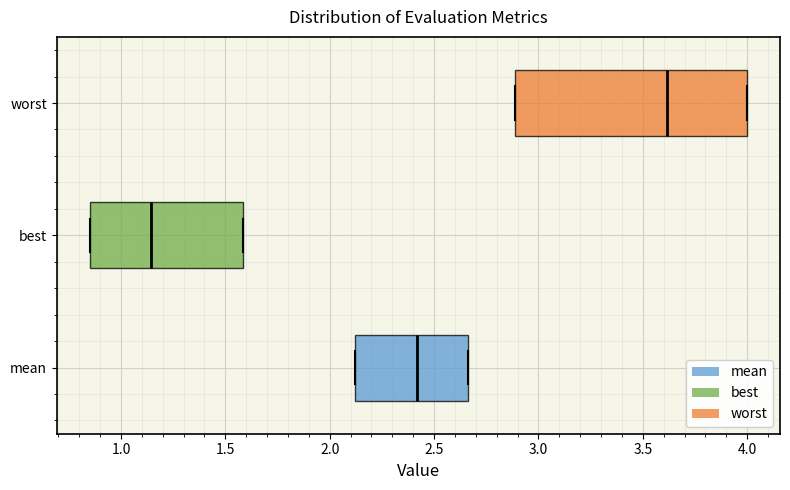

Where is the left edge of the box for mean on the x-axis? The values are not printed on the chart, so give them approximately, as read against the axis.

2.10